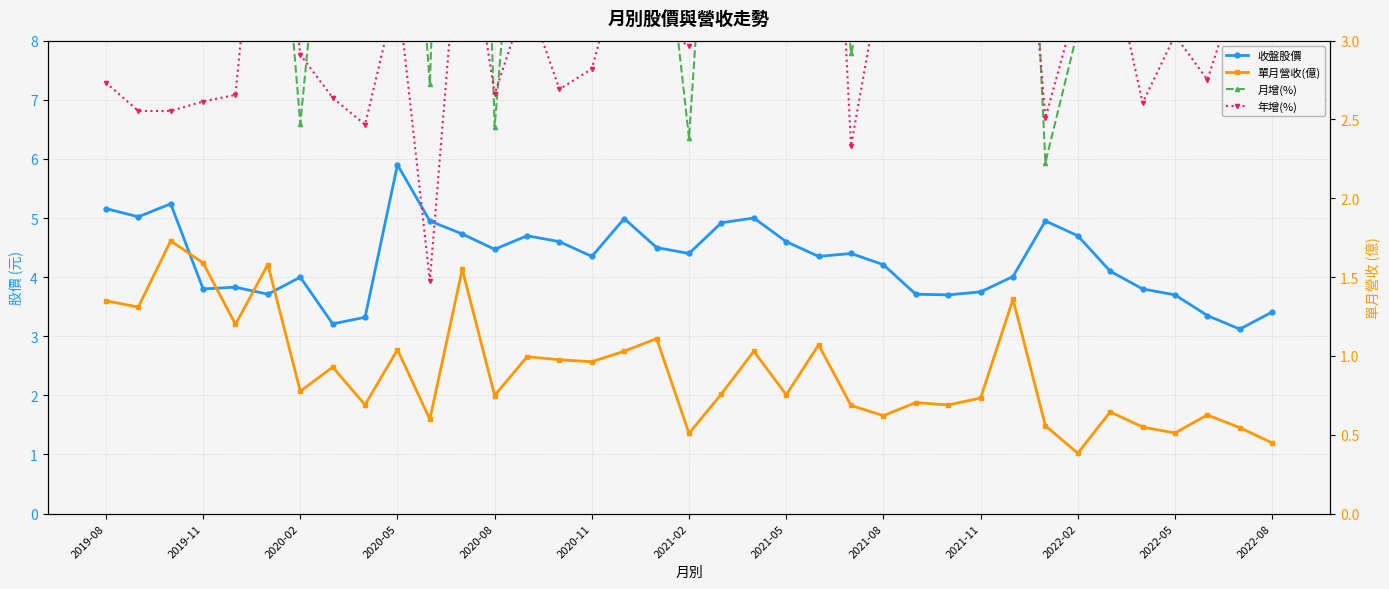

What is the sum of all 單月營收(億) values?

33.3